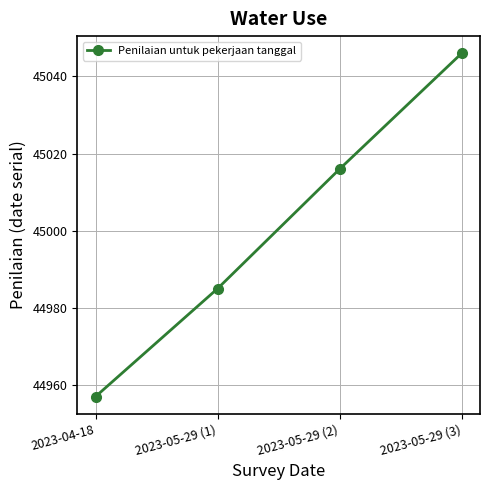

Does the chart have visible grid lines?

Yes